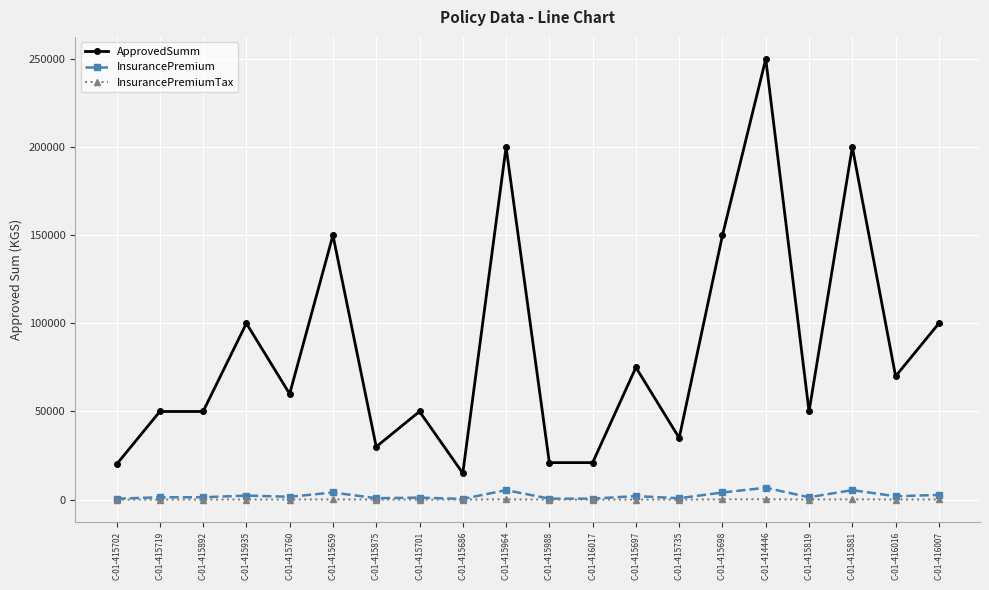

The value of ApprovedSumm at C-01-415735 is 35000.0. True or false?

True